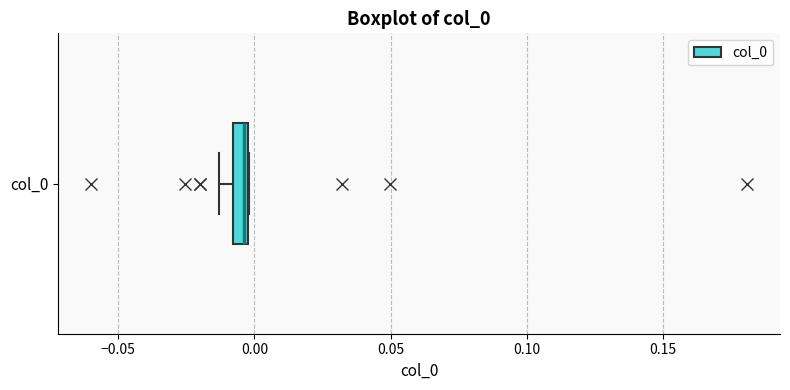

Where does the median line of the box for col_0 sit on the x-axis? The values are not printed on the chart, so give them approximately, as read against the axis.

-0.005